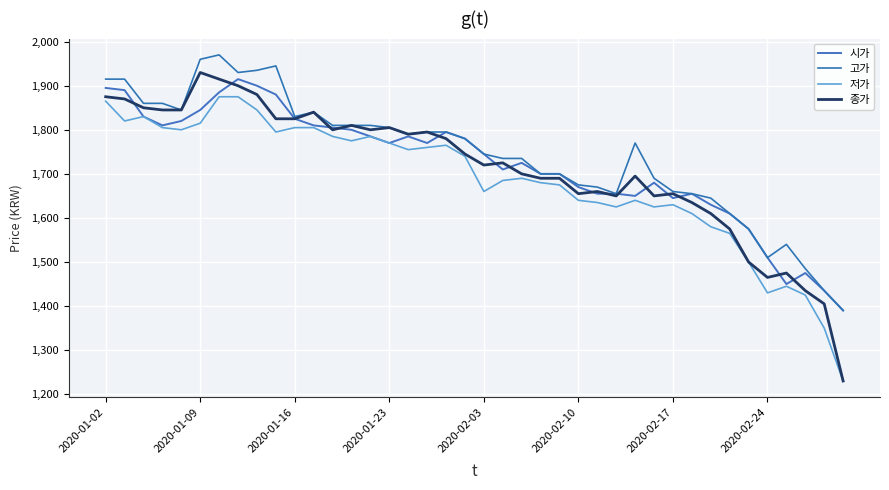

True or false: 종가 and 저가 cross at least once.

False